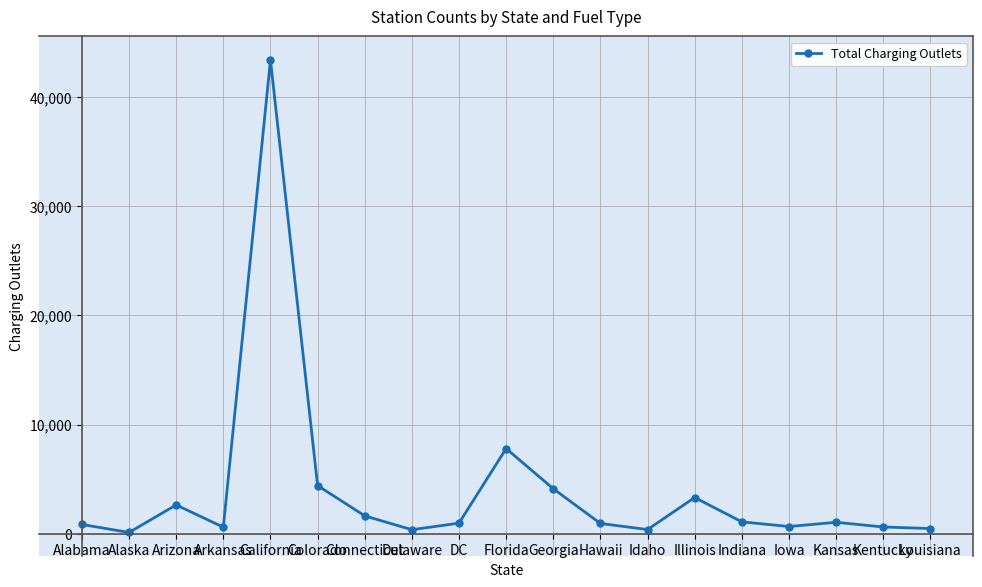

Between Connecticut and Kentucky, which is larger?

Connecticut